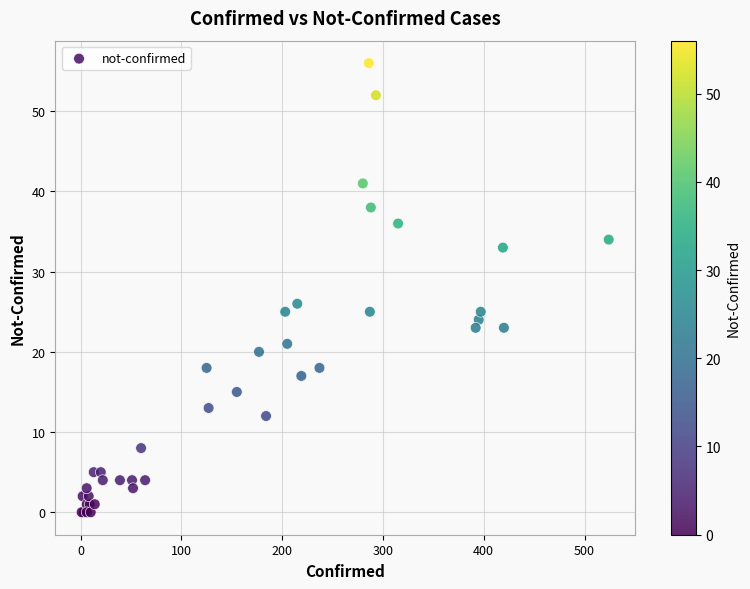

What Y value in the scatter plot is closest to 28?

26